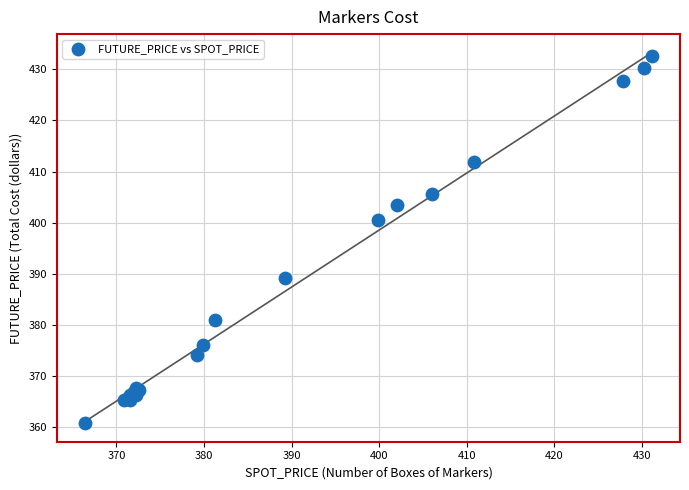

What Y value in the scatter plot is closest to 396?

400.6